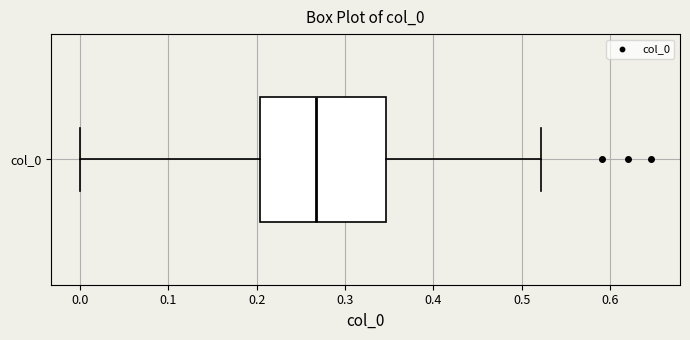

Read this box plot against the x-axis: the position of the median line, the range covered by the box, and the ends of both whiskers. The values are not printed on the chart, so give them approximately, as read against the axis.

median 0.27, box 0.20 to 0.35, whiskers 0.00 to 0.52